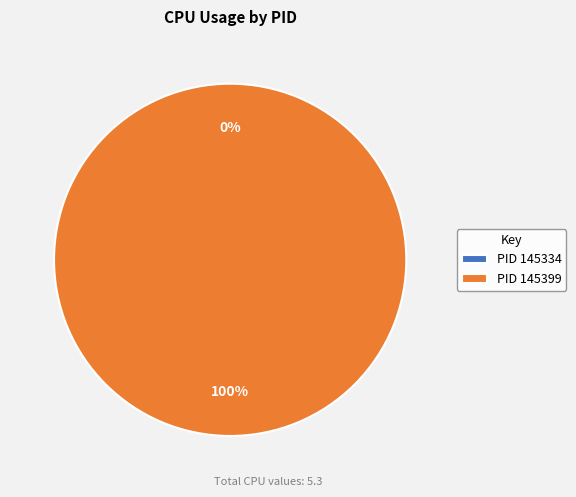

Which category has the smallest portion of the pie?

145334